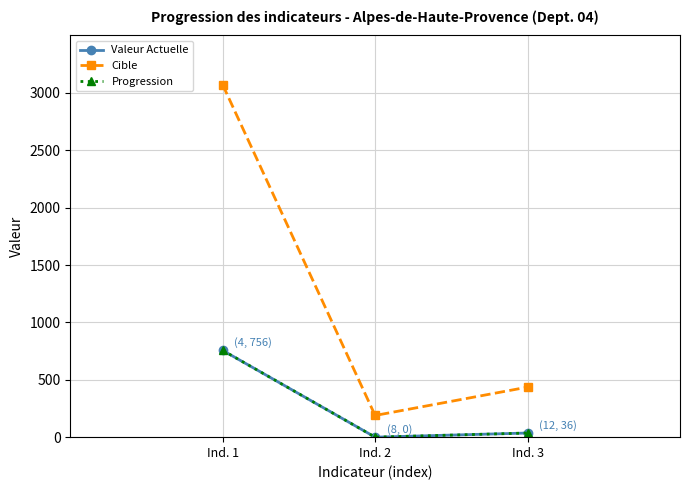

What is the spread (max minus min) of values at Ind. 1?

2314